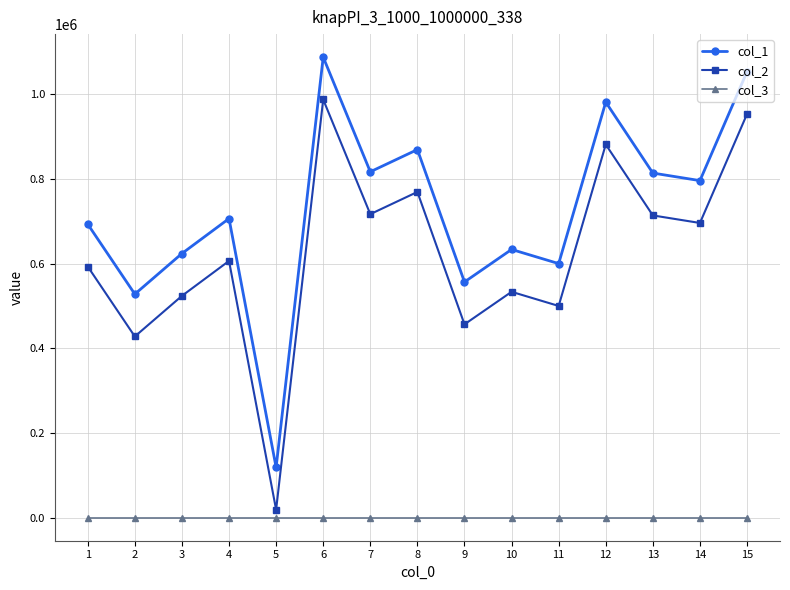

Which series has the largest total across all categories?

col_1